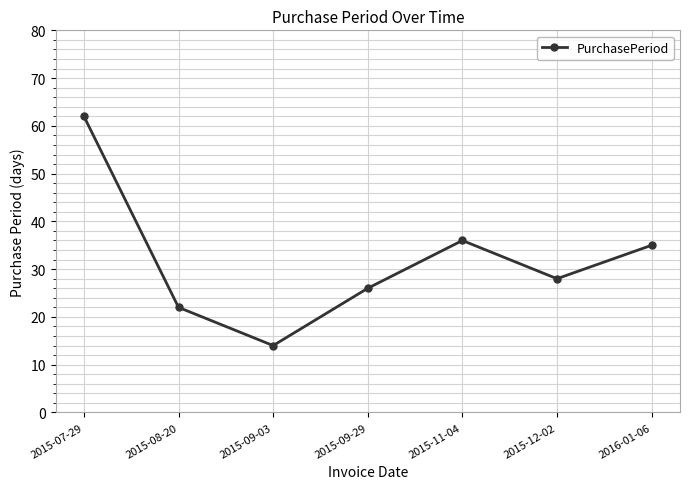

What is the sum of the values at 2015-07-29 and 2016-01-06?

97